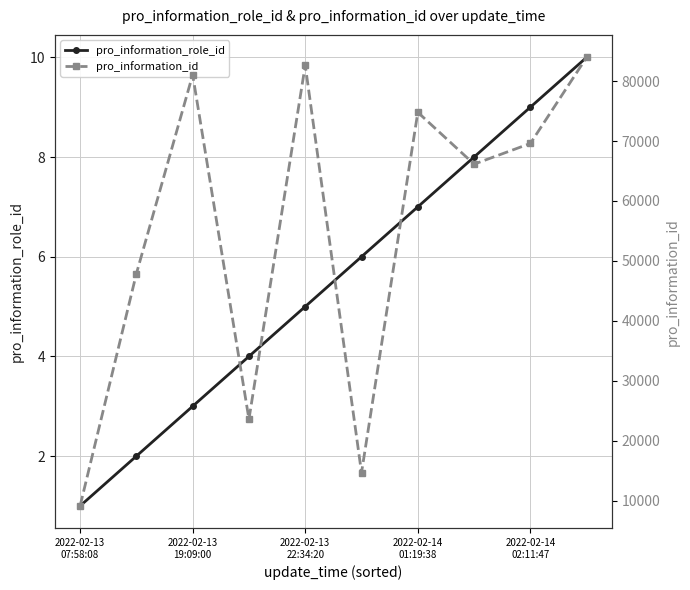

True or false: pro_information_role_id has more than 2 points higher than both neighbors.

False